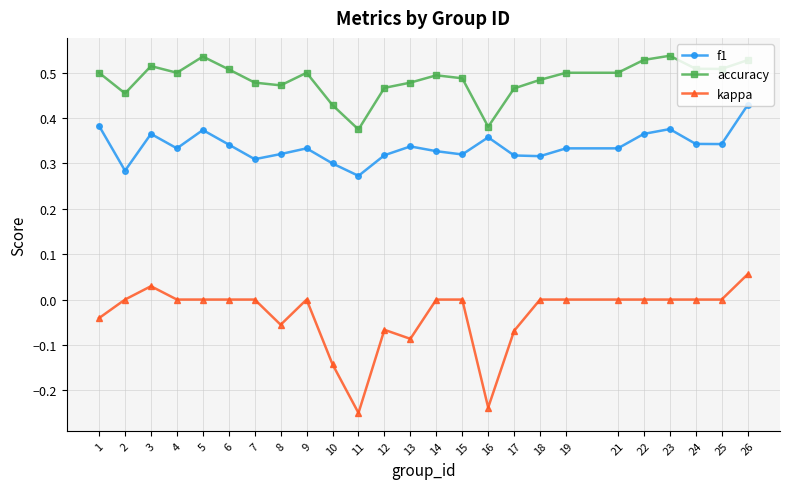

Is it true that accuracy equals 0.7 at 10?

False